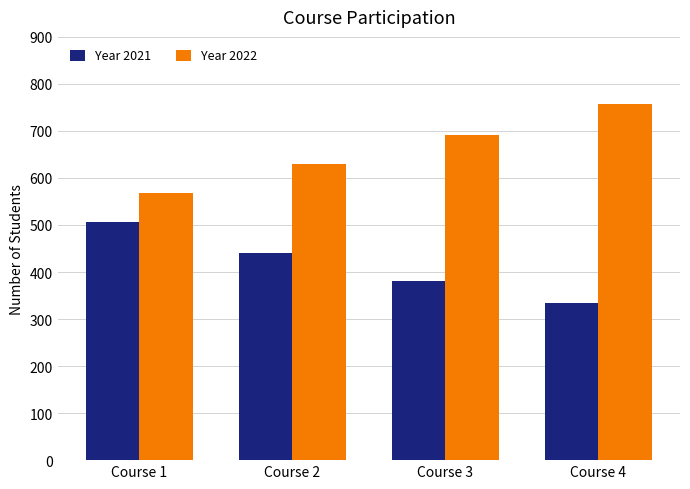

What is the value of the Year 2022 bar at the 4th from the left?

757